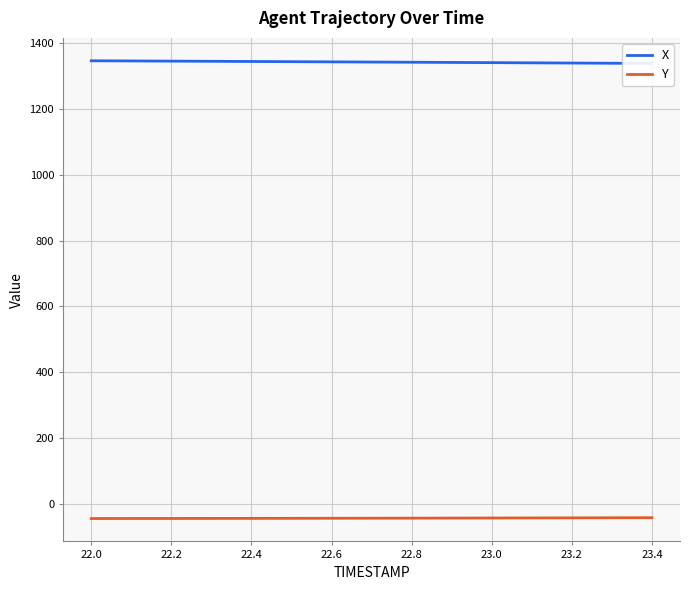

What is the minimum value for Y?

-43.2